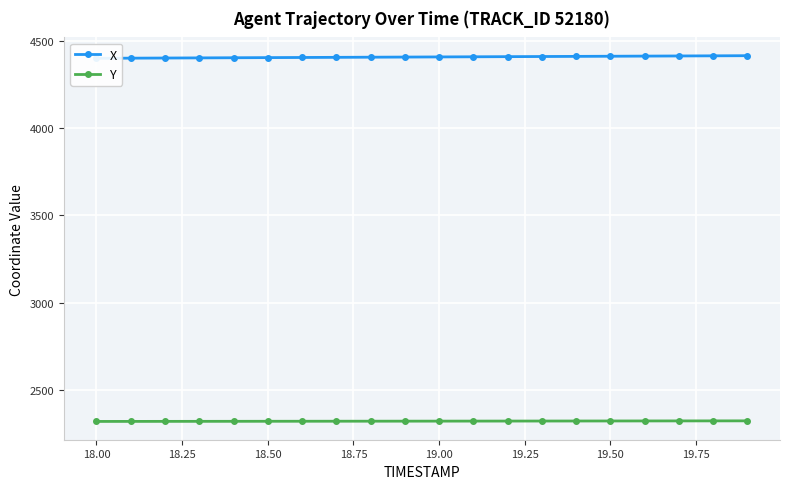

How many values in the Y series are below 2320?

5